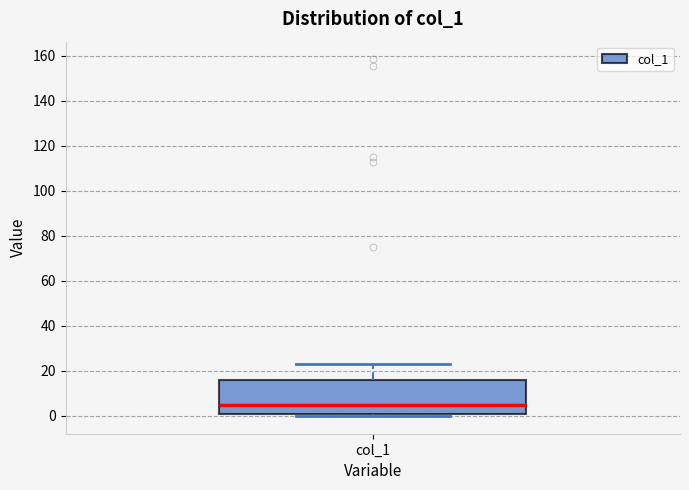

Read this box plot against the y-axis: the position of the median line, the range covered by the box, and the ends of both whiskers. The values are not printed on the chart, so give them approximately, as read against the axis.

median 4, box 2 to 16, whiskers 0 to 24